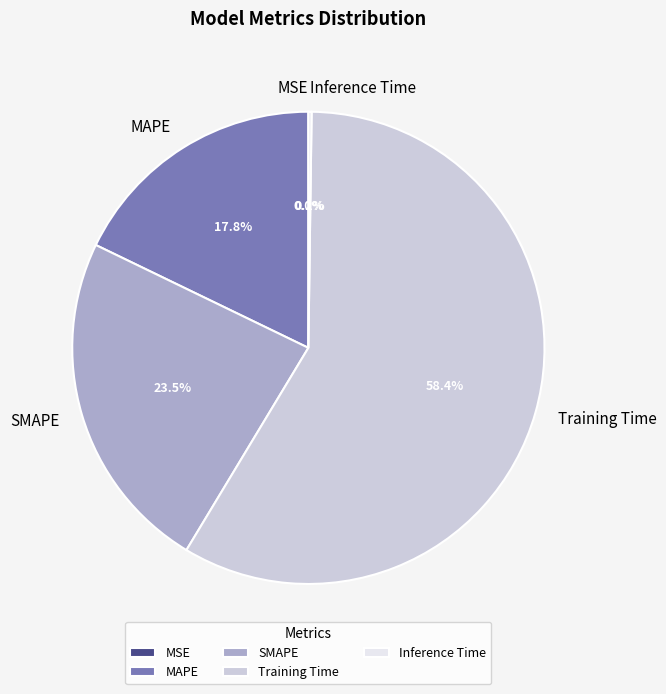

To the nearest percent, what is the average slice percentage?

20%